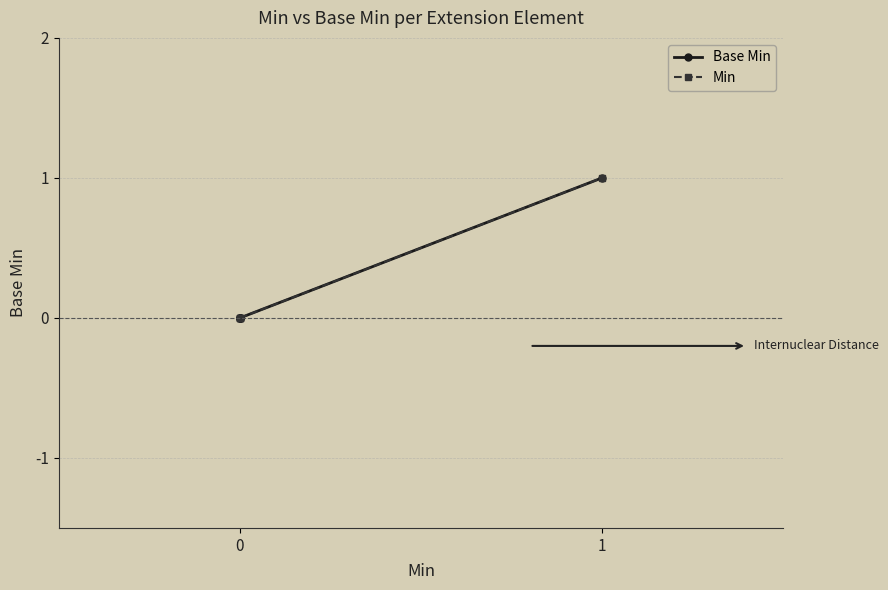

True or false: Min and Base Min intersect in this chart.

False